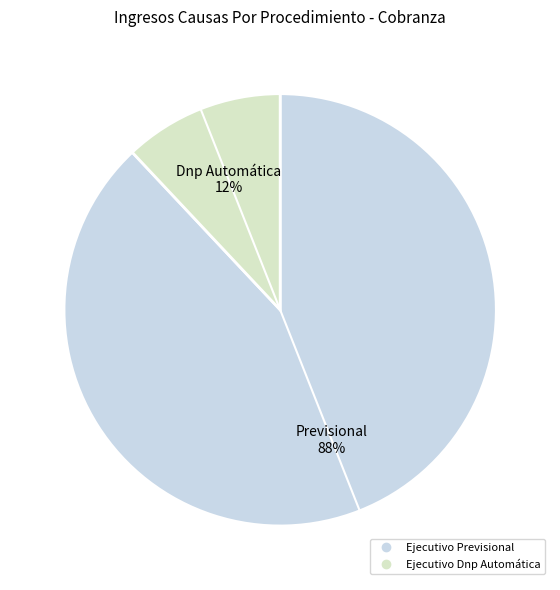

To the nearest percent, what is the average slice percentage?

50%